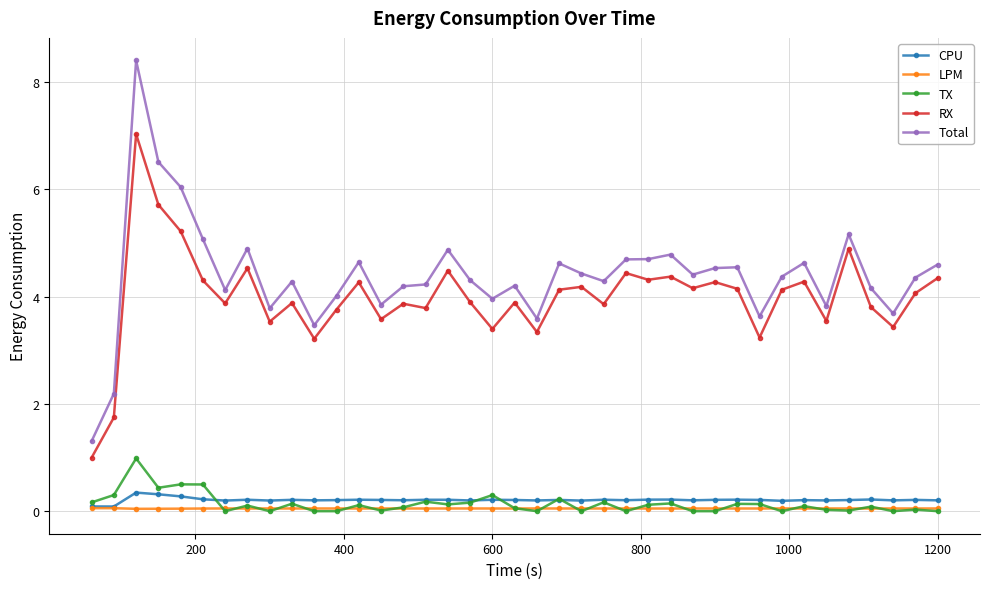

Which series has the largest total across all categories?

Total